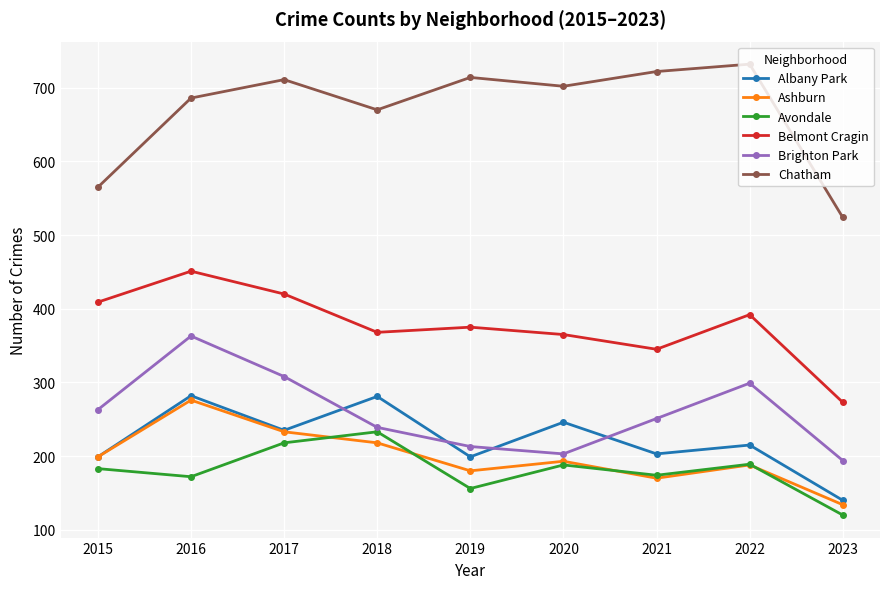

What is the value of the Chatham point at the 9th from the left?

524